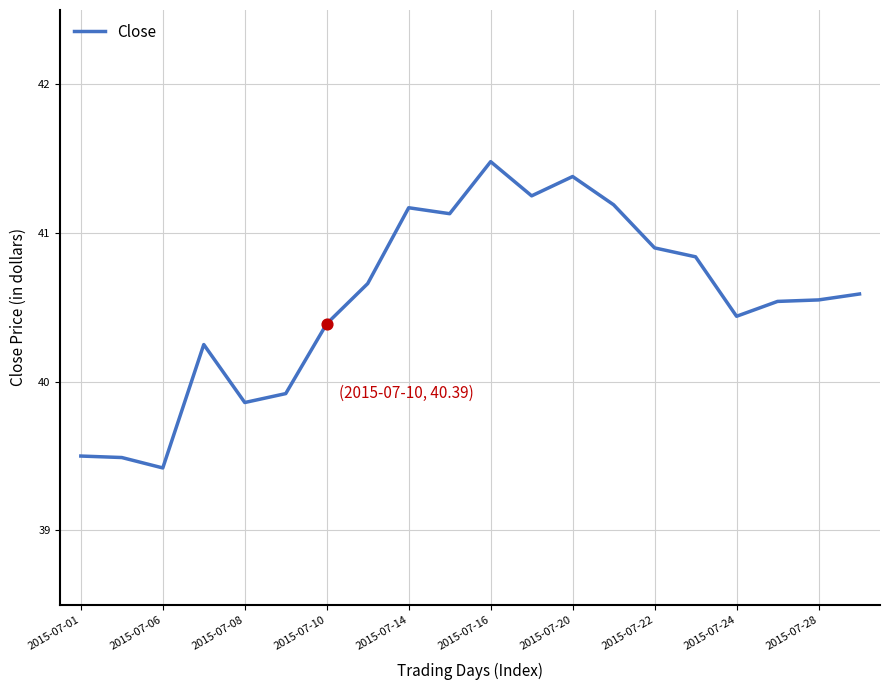

What is the smallest value displayed?

39.4